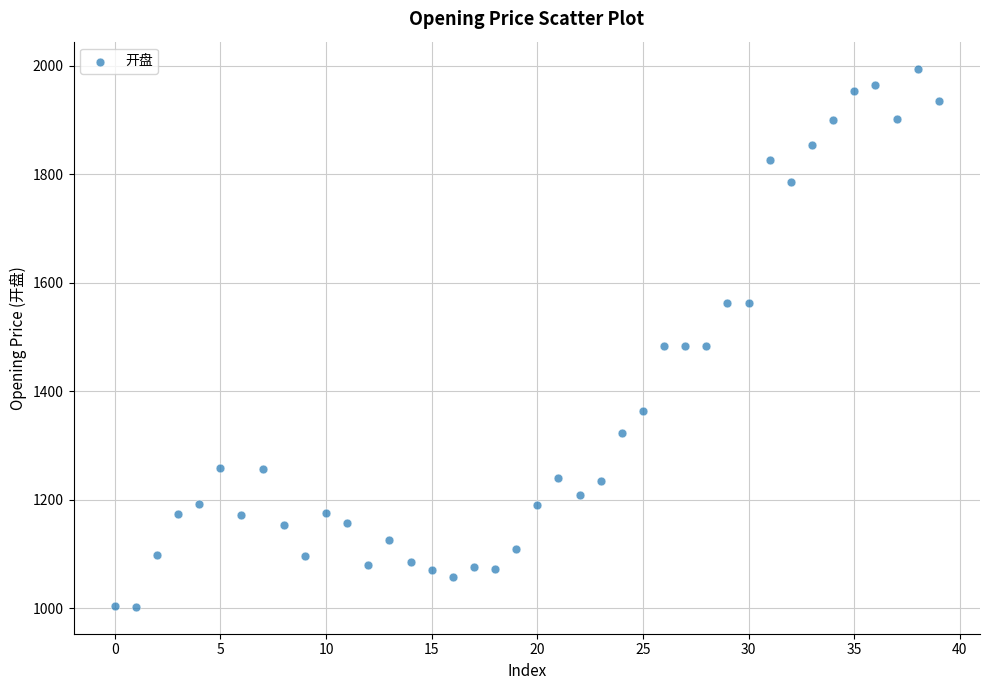

How many points are shown in the scatter plot?

40